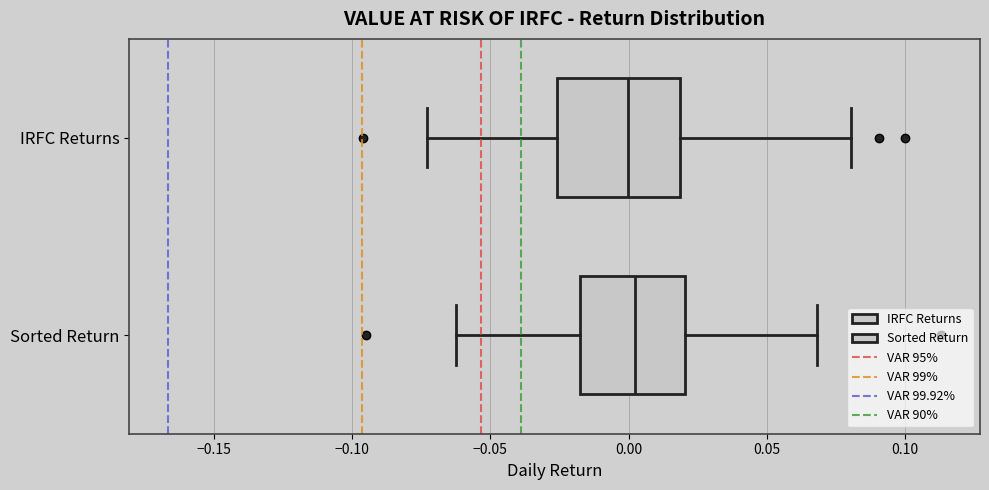

Reading bottom to top, read every box against the x-axis: the position of its median line, the range the box covers, and the ends of its whiskers. The values are not printed on the chart, so give them approximately, as read against the axis.

Sorted Return: median 0.000, box -0.020 to 0.020, whiskers -0.060 to 0.070
IRFC Returns: median 0.000, box -0.025 to 0.020, whiskers -0.075 to 0.080